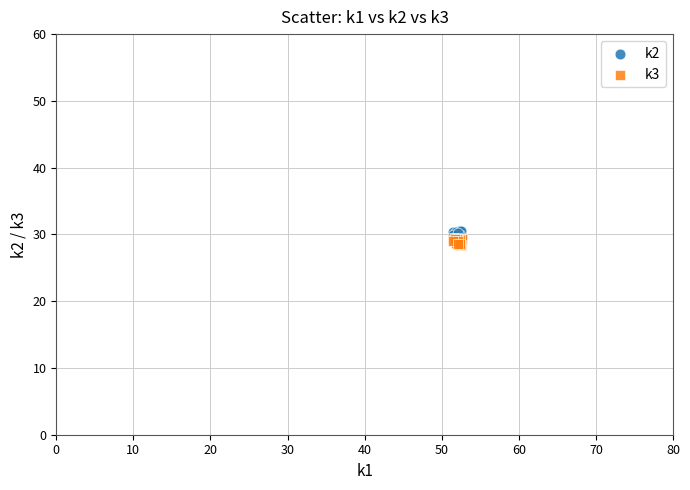

What are all the series names shown in the legend?

k2, k3